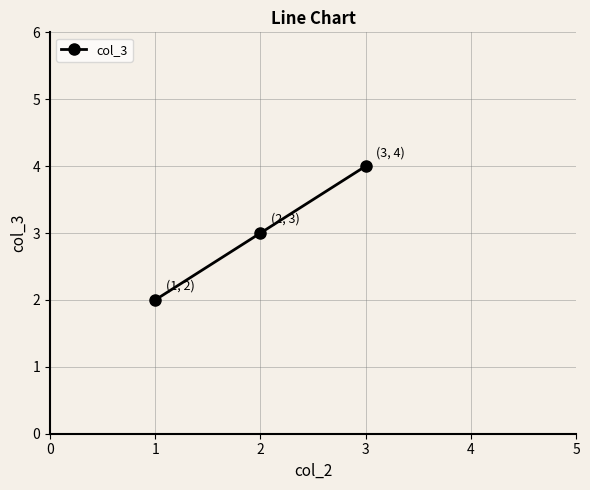

The value at 3 is 4. True or false?

True